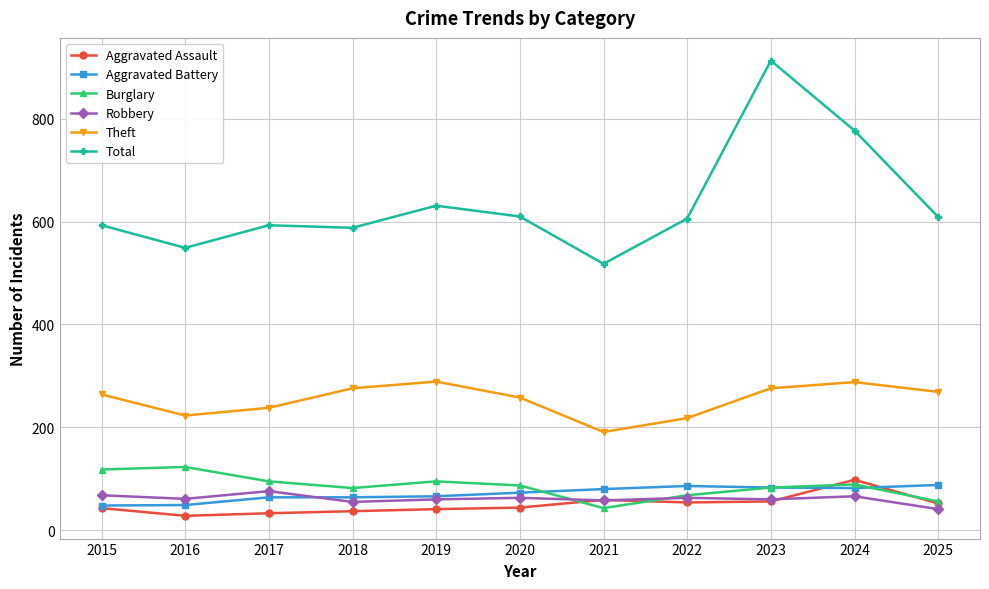

What is the difference between the second highest and minimum values in the Aggravated Battery series?

38